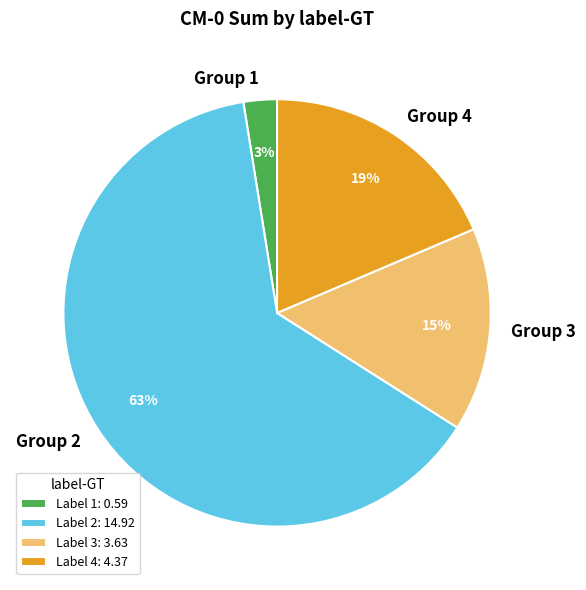

Between Group 1 and Group 2, which is larger?

Group 2